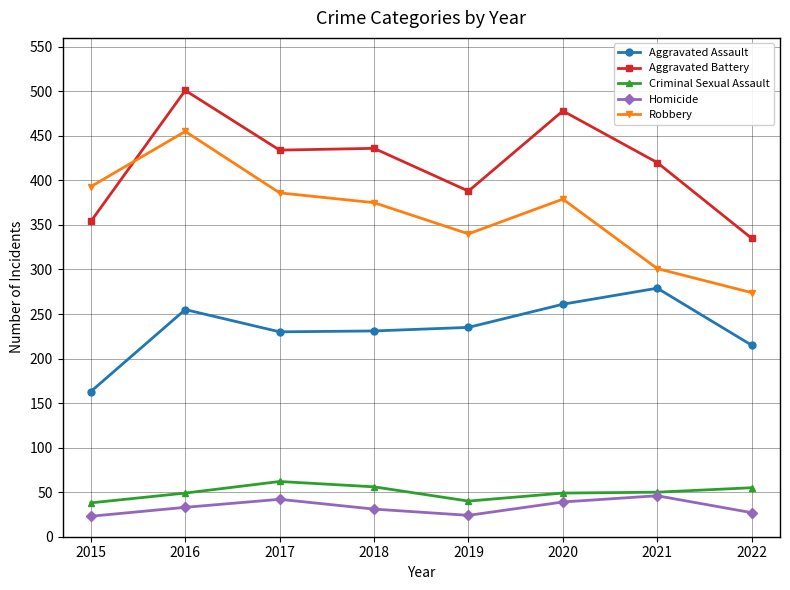

The Aggravated Assault series shows 53 at 2015. True or false?

False